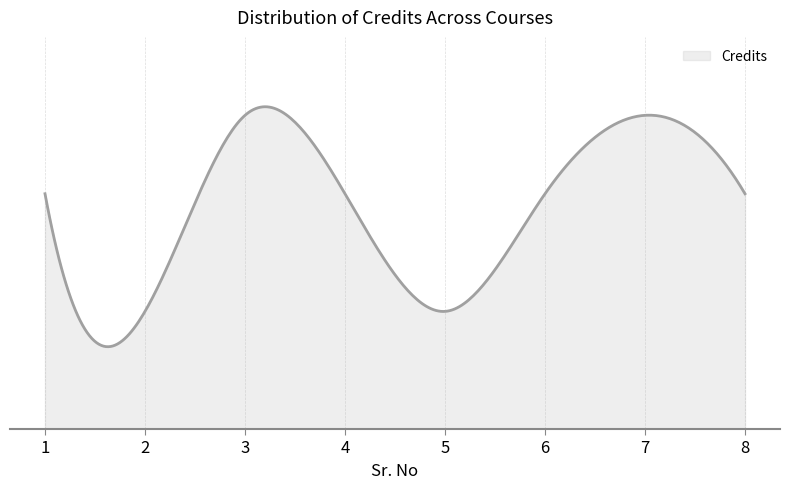

Does the chart have visible grid lines?

No